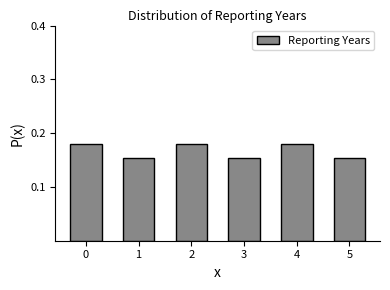

Between 5 and 4, which is larger?

4